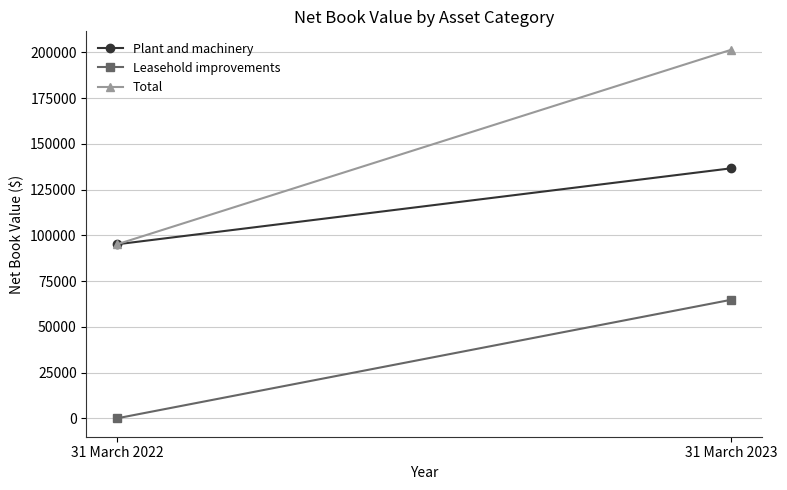

What is the greatest value displayed?

201467